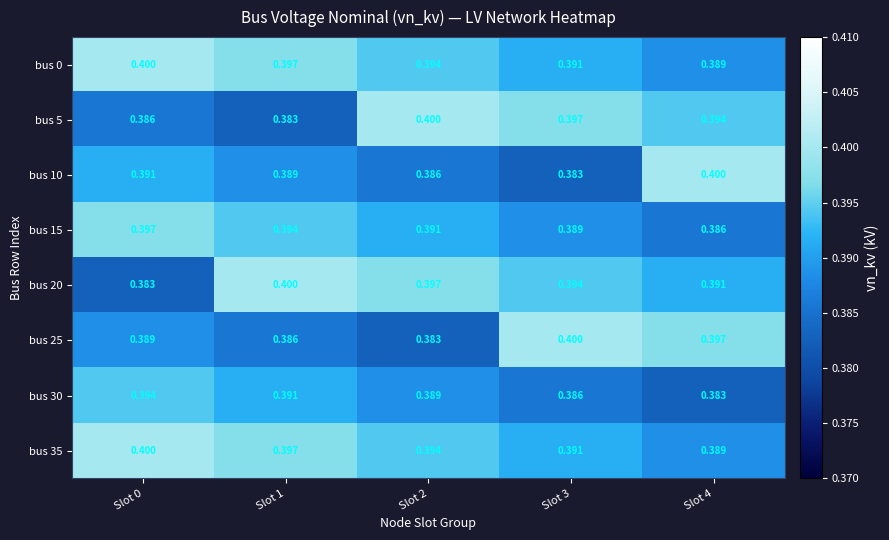

What is the total value across all series at Slot 3?

3.1